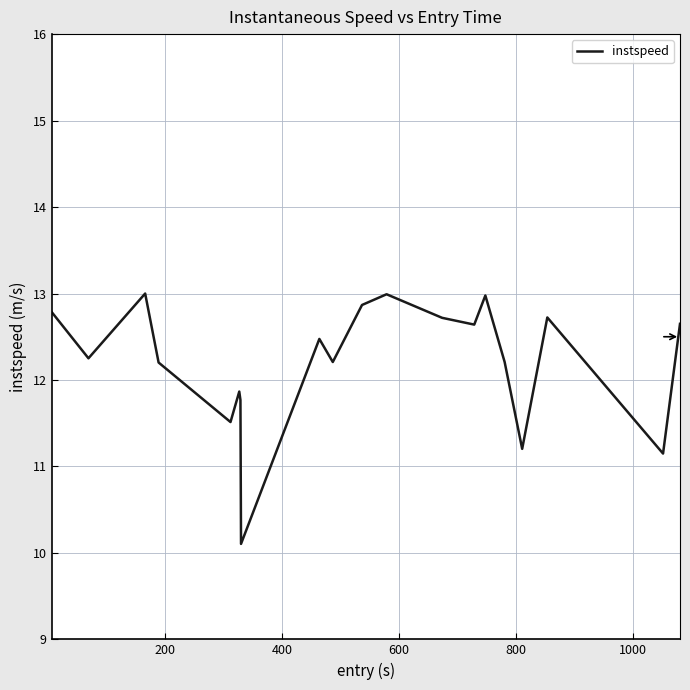

What is the maximum value shown in the chart?

13.0